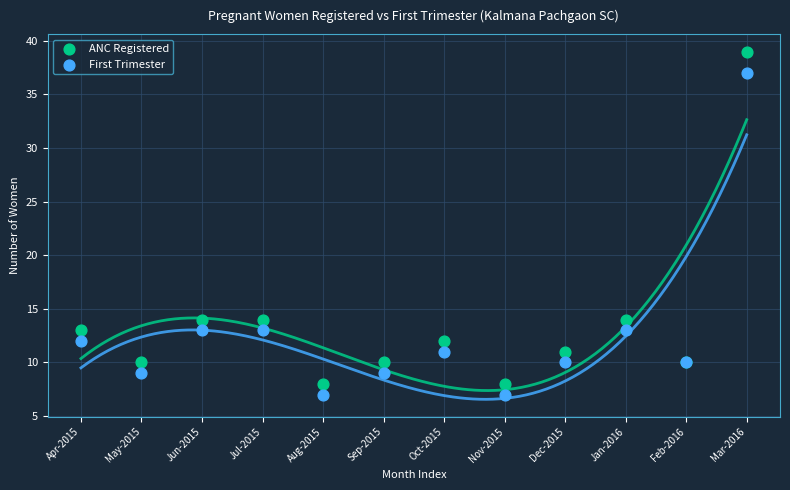

Which series has the largest Y range (max minus min)?

ANC Registered